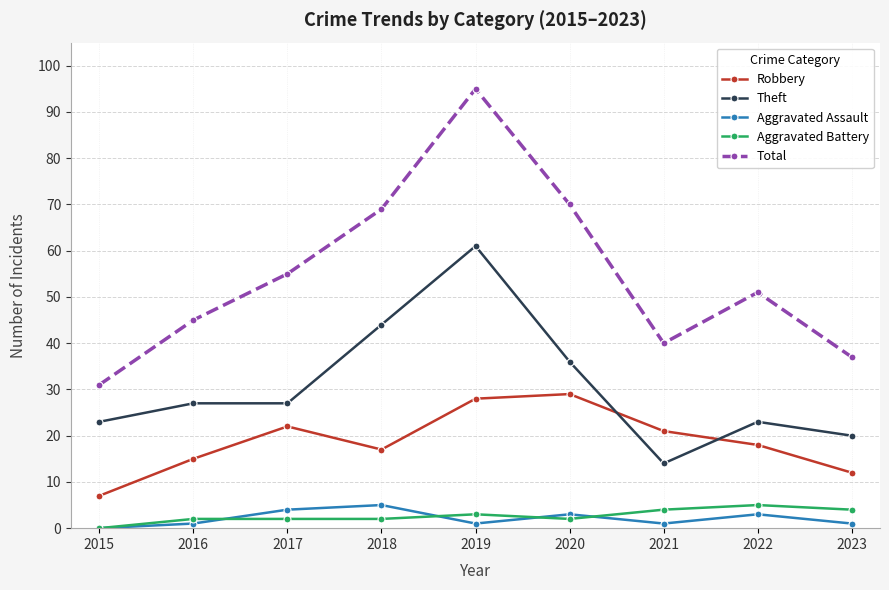

How many interior local valleys does the Aggravated Assault series have?

2